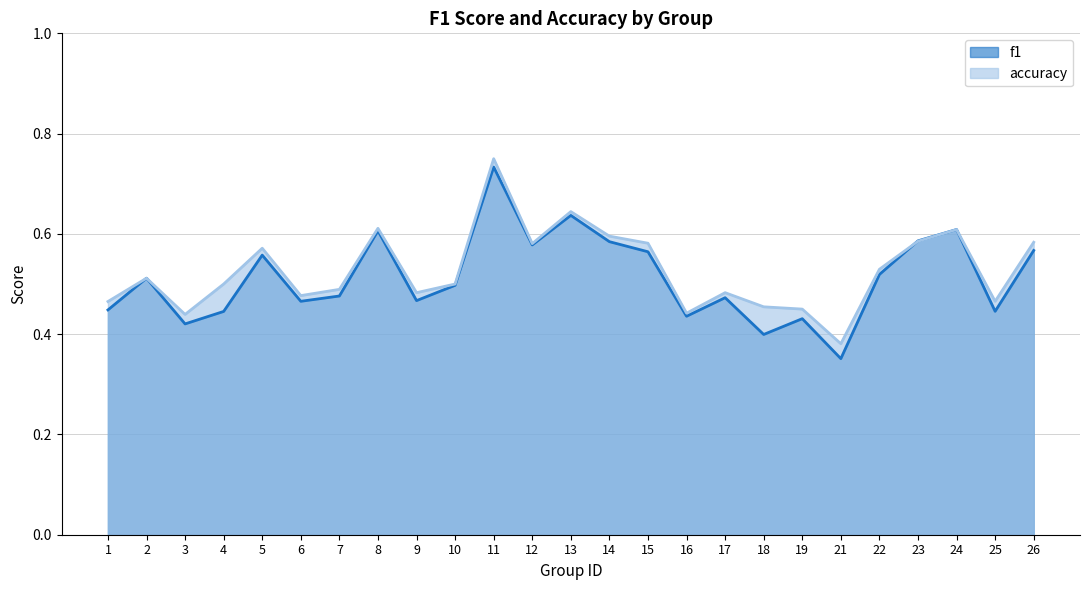

Which label corresponds to the largest value in the chart?

11